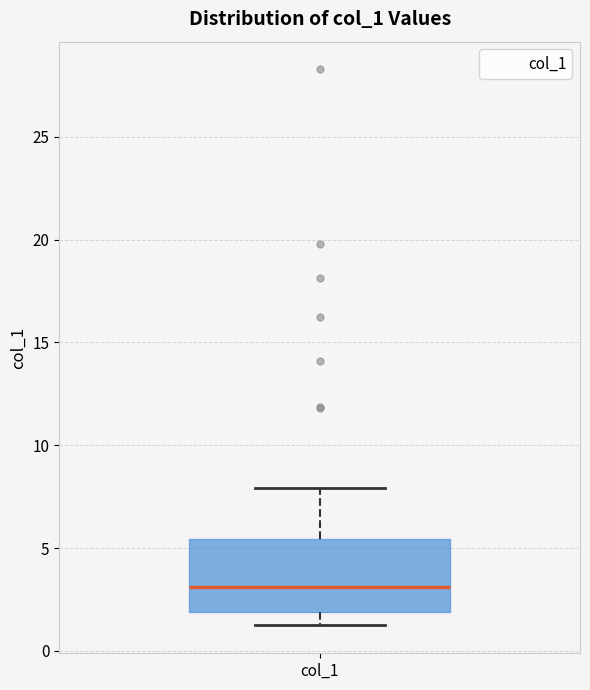

Read this box plot against the y-axis: the position of the median line, the range covered by the box, and the ends of both whiskers. The values are not printed on the chart, so give them approximately, as read against the axis.

median 3.0, box 2.0 to 5.5, whiskers 1.0 to 8.0